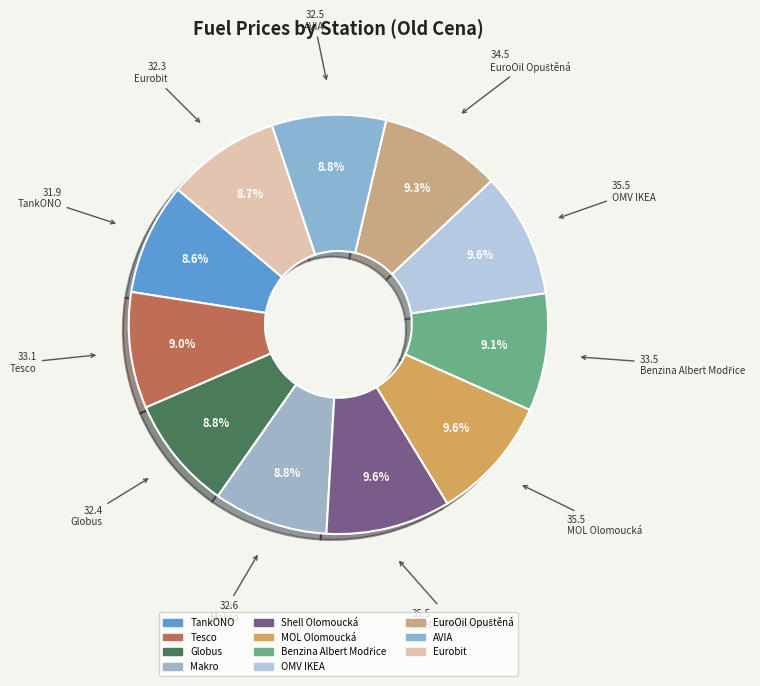

Which slice is the smallest?

TankONO